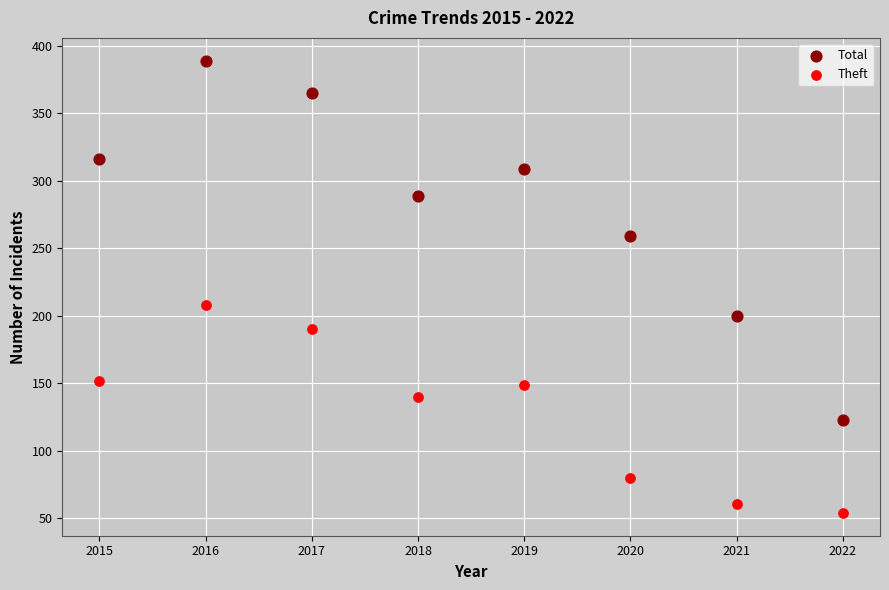

Across all series, what Y value is closest to 221?

208